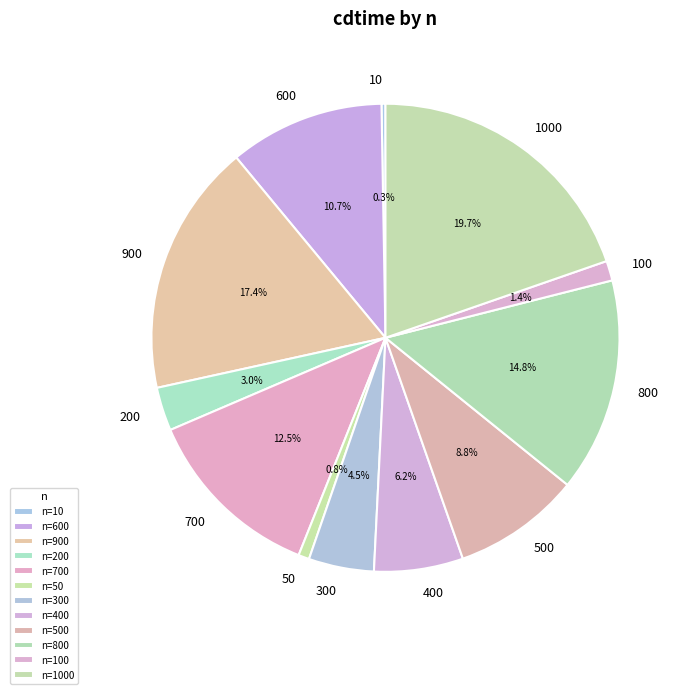

What is the ratio of the value at 800 to the value at 700?

1.2